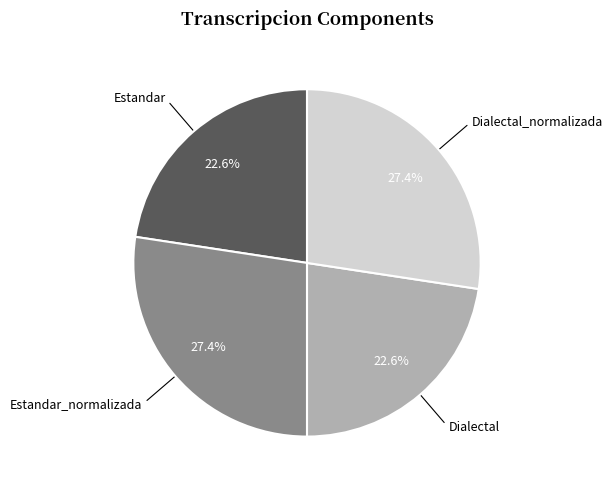

Combined, what portion of the pie is Dialectal_normalizada and Estandar_normalizada?

54.8%